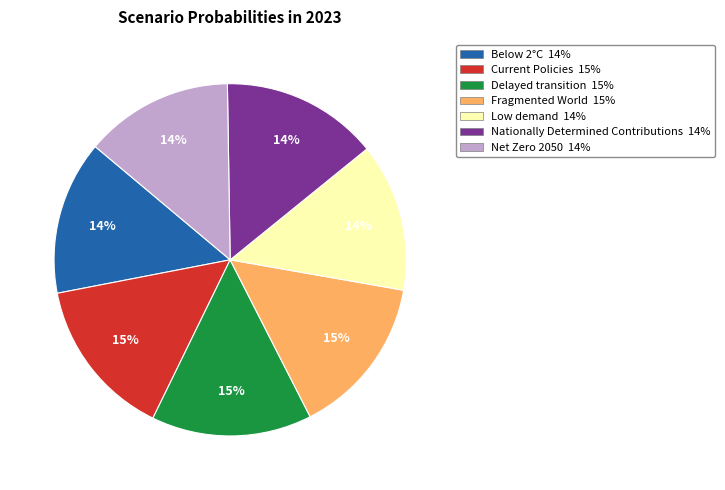

Is the sum of Below 2°C 14% and Net Zero 2050 14% greater than half?

No